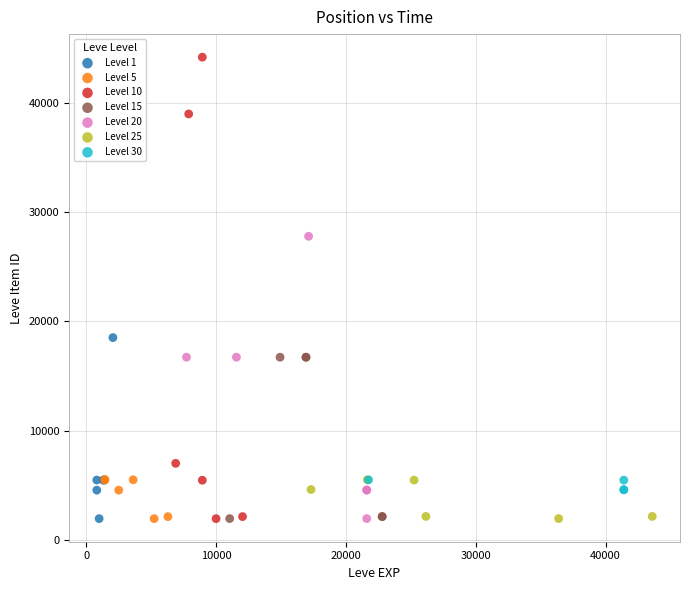

Which series has the widest spread of Y values?

Level 10